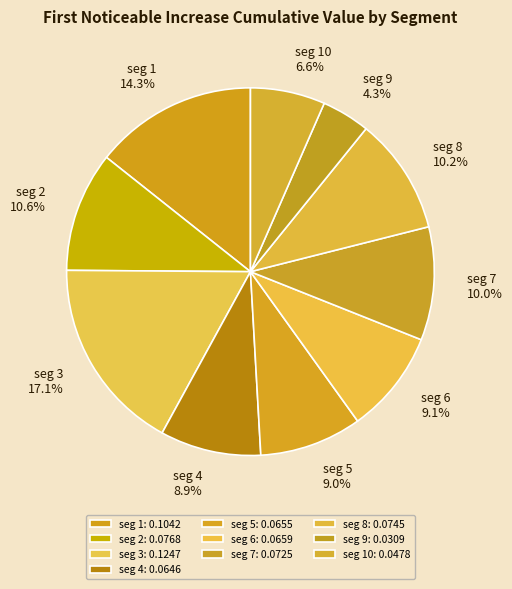

How many segments does this pie chart have?

10